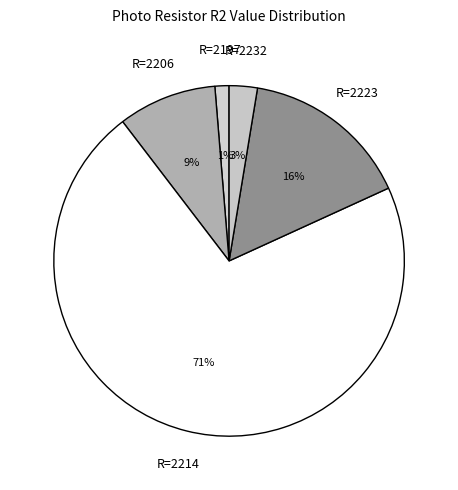

Is the sum of R=2214 and R=2232 greater than half?

Yes